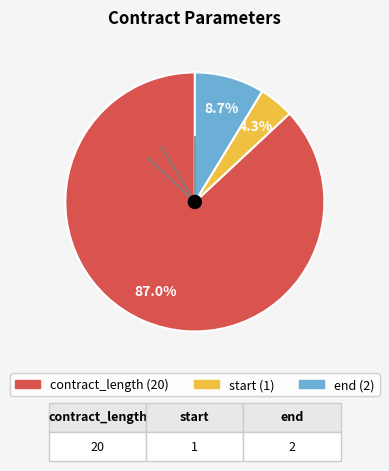

What is the ratio of the value at end to the value at start?

2.0